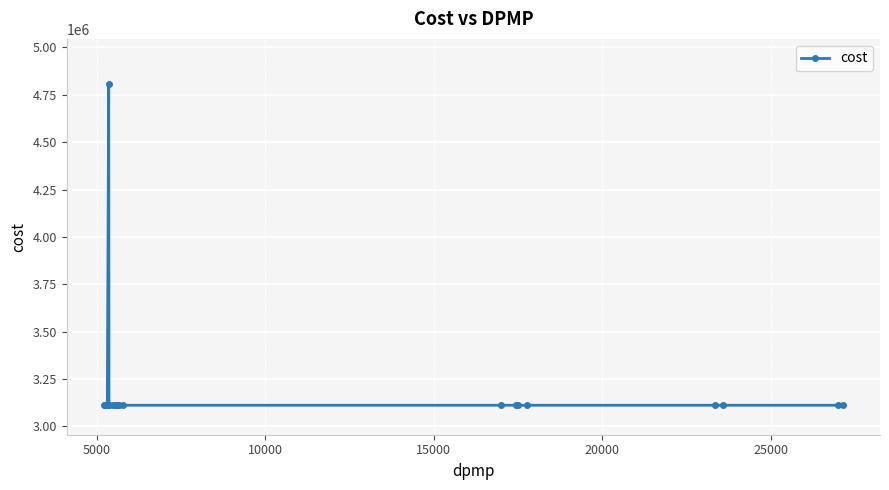

What is the sum of all values?

63917833.0